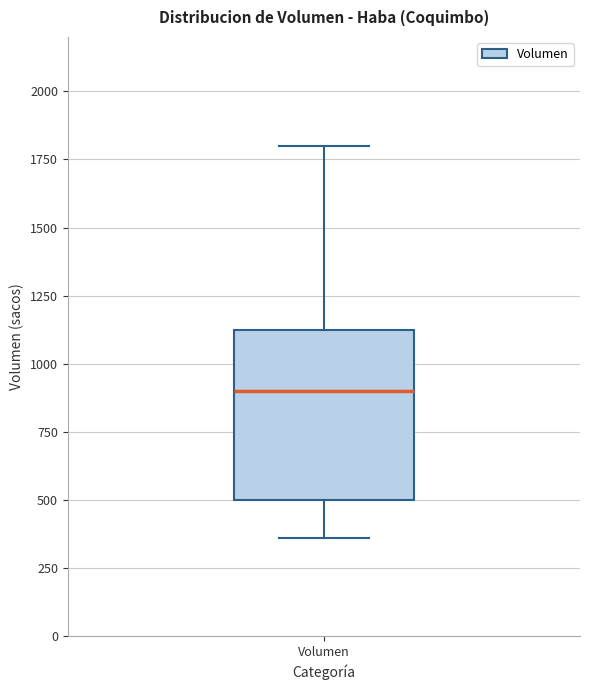

Where is the upper edge of the box for Volumen on the y-axis? The values are not printed on the chart, so give them approximately, as read against the axis.

1150